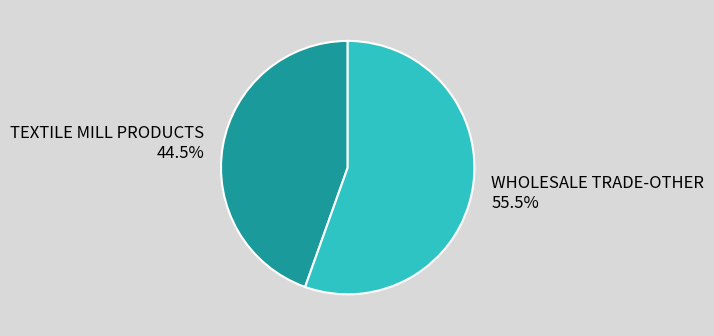

To the nearest percent, what is the combined percentage of TEXTILE MILL PRODUCTS and WHOLESALE TRADE-OTHER?

100%